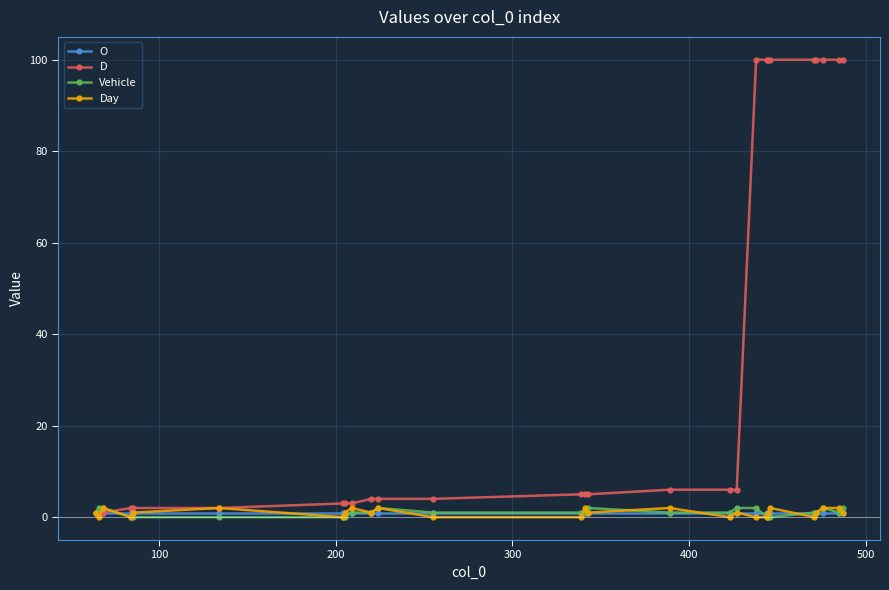

Which series has the largest total across all categories?

D